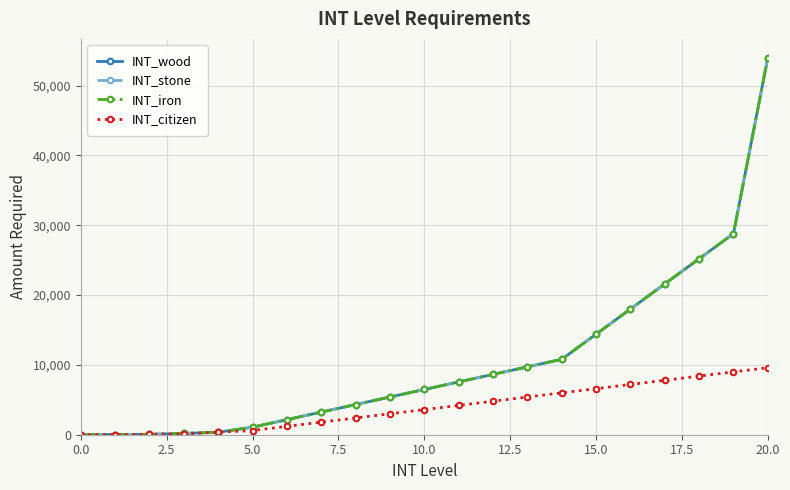

Does the chart have visible grid lines?

Yes